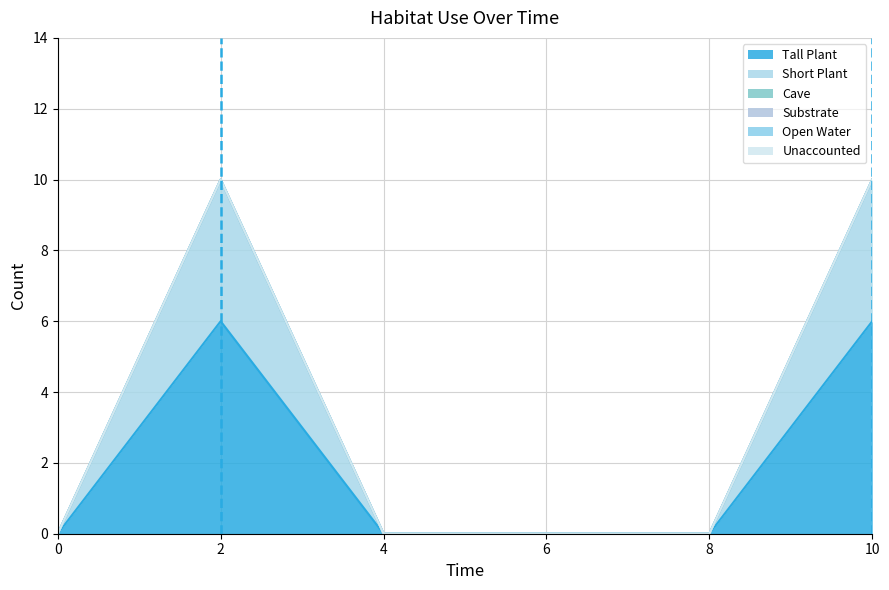

List the labels in order of Unaccounted value, smallest first.

0, 2, 4, 6, 8, 10